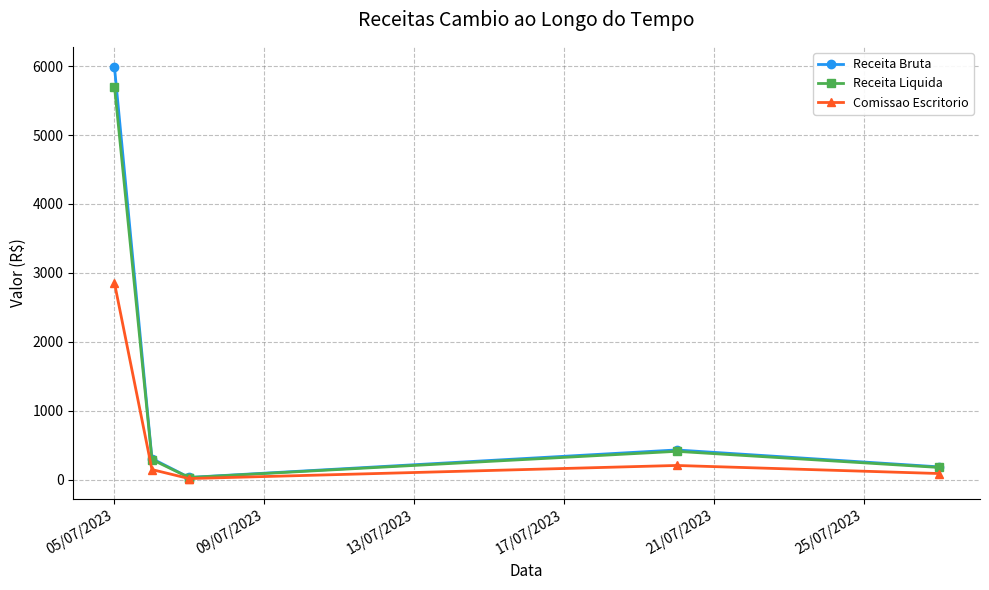

At how many categories does at least one series exceed 2914?

1